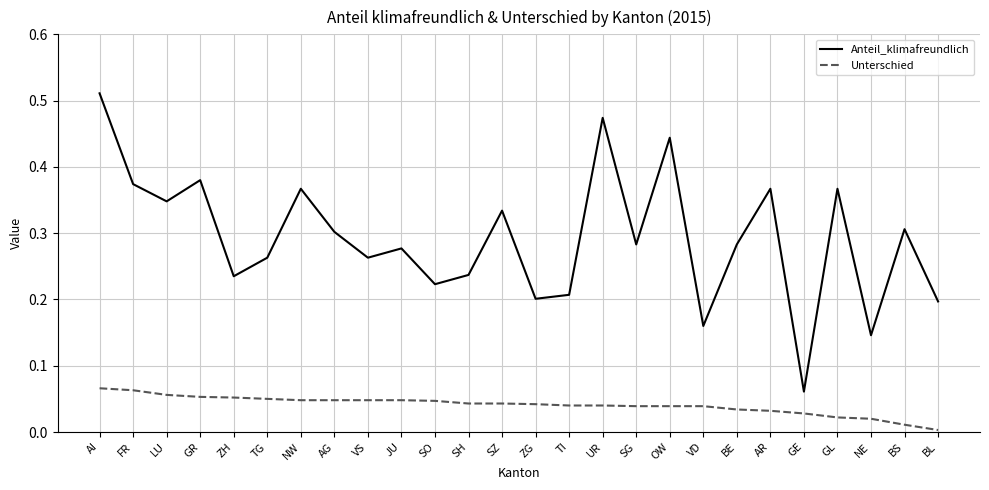

Which series has the widest spread of values?

Anteil_klimafreundlich